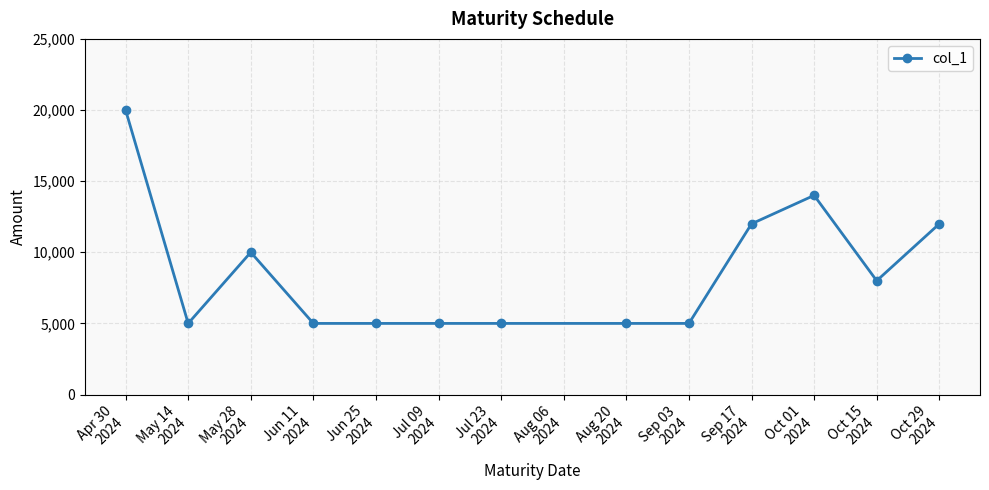

What is the sum of all values?

111000